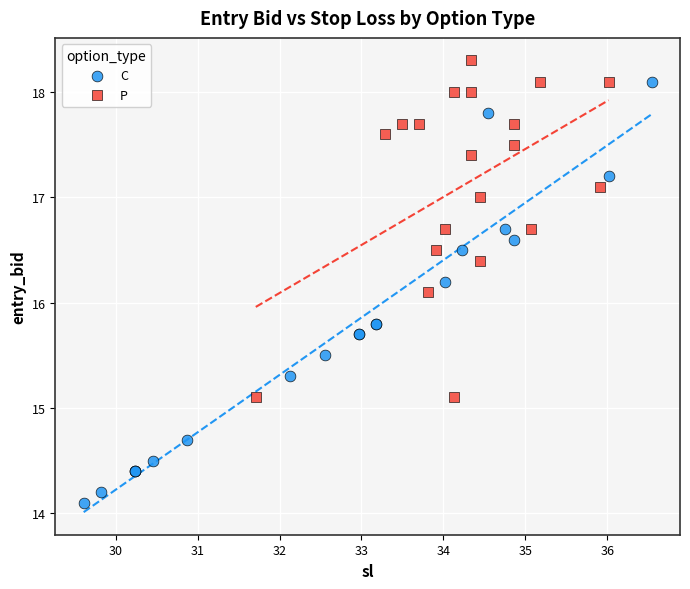

Which series has the widest spread of Y values?

C